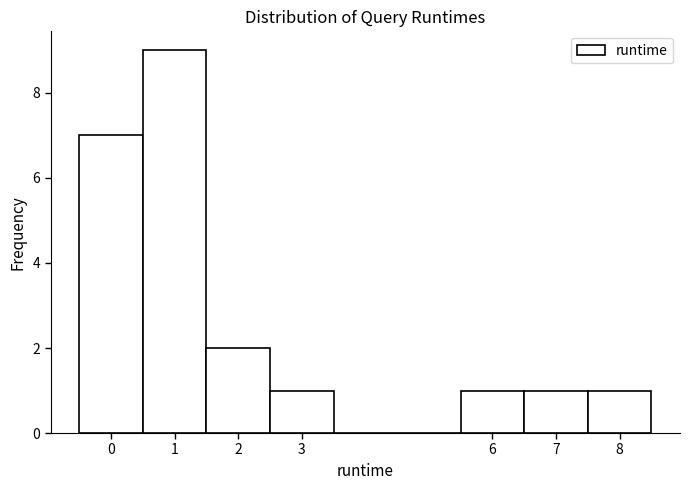

Which range on the x-axis has the tallest bar?

0.5 to 1.5